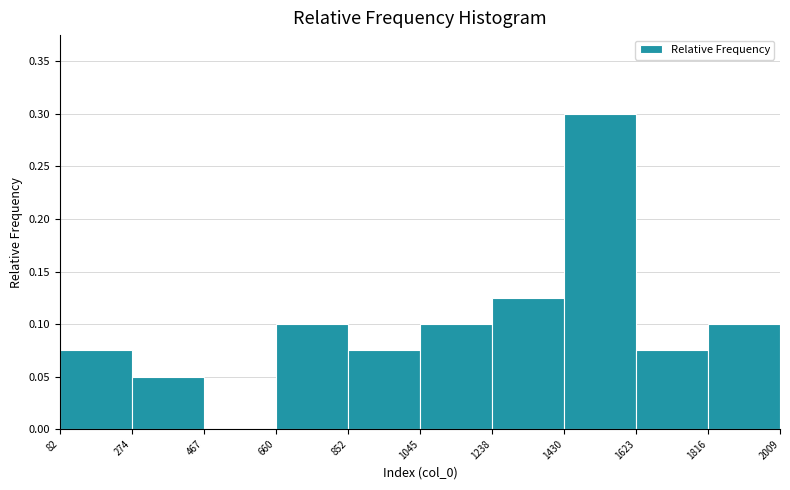

Over which range of the x-axis is the bar tallest?

1430 to 1623